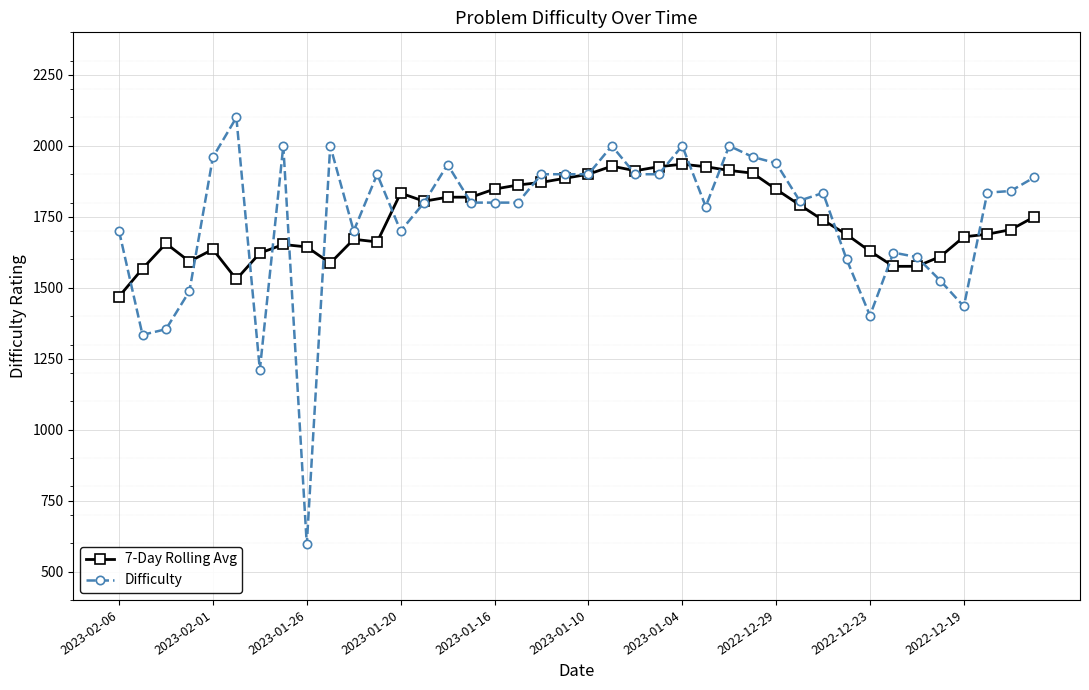

What is the value of the Difficulty point at the 26th from the left?

1786.0